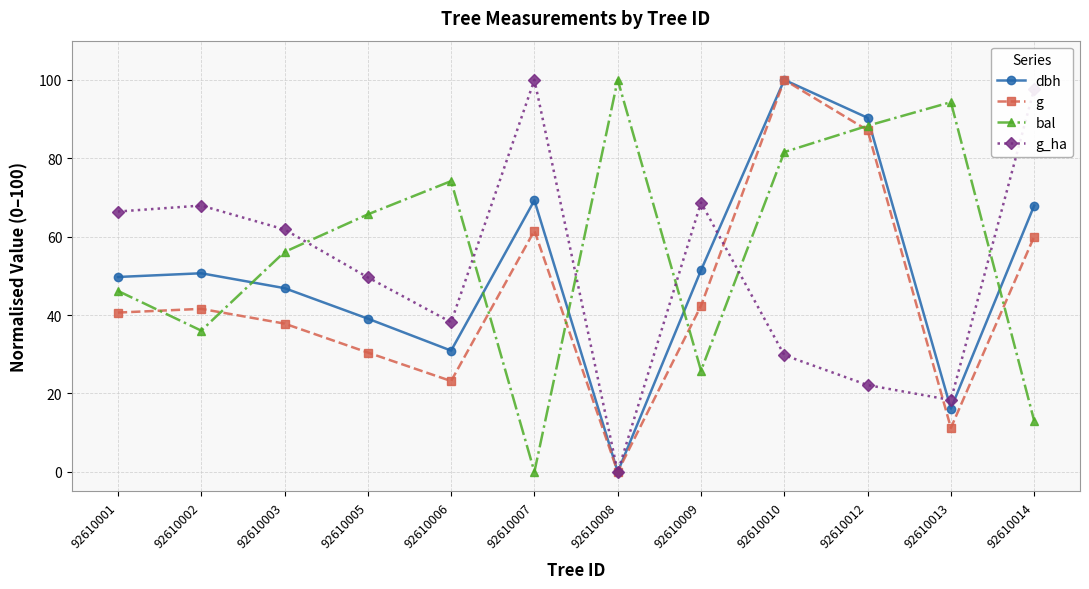

The value of g at 92610009 is 16.4. True or false?

False